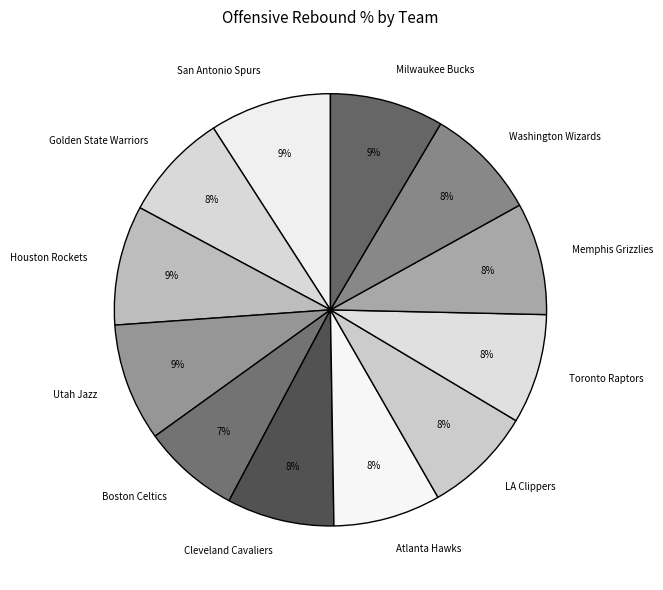

Which has a higher value, Houston Rockets or Cleveland Cavaliers?

Houston Rockets